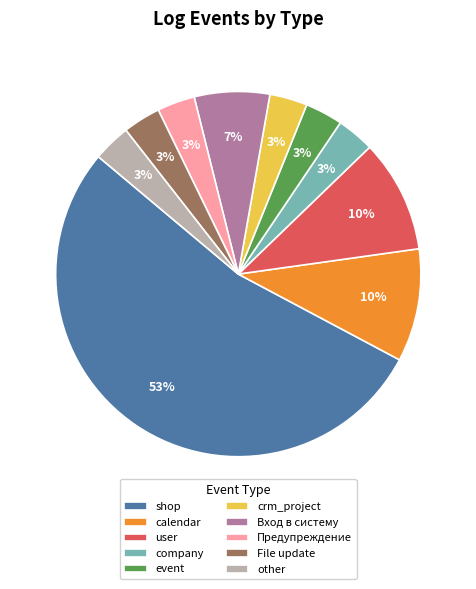

Do Предупреждение and company together represent more than half of the pie?

No